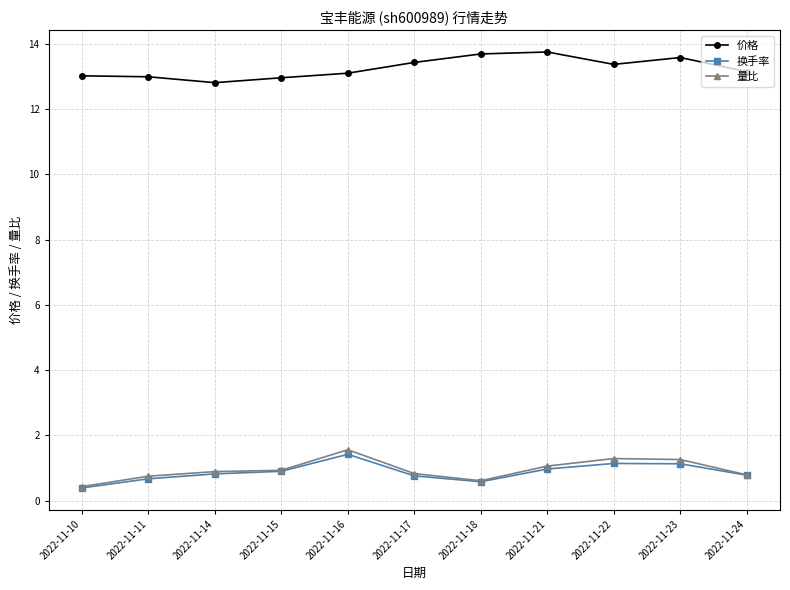

Which series has the largest total across all categories?

价格